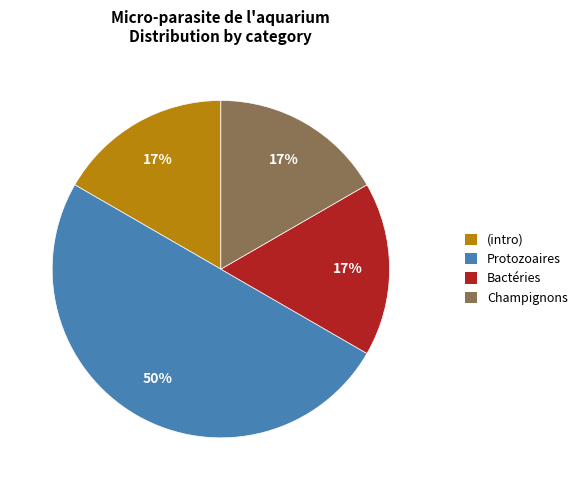

Is Bactéries the majority of the pie?

No